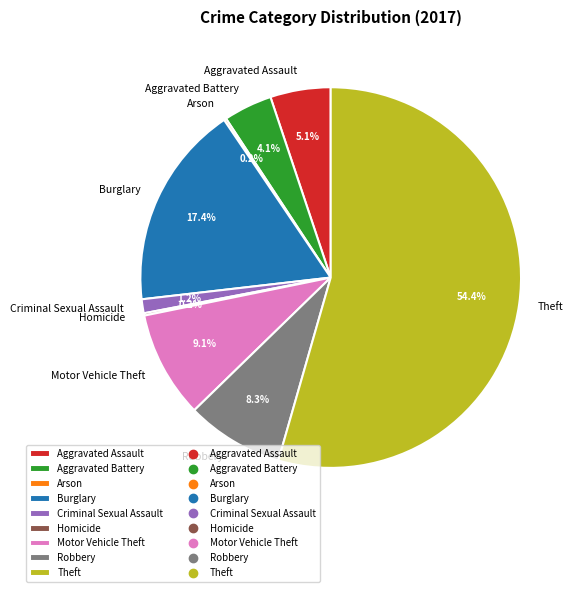

To the nearest percent, what is the difference between the largest and smallest slice percentages?

54%